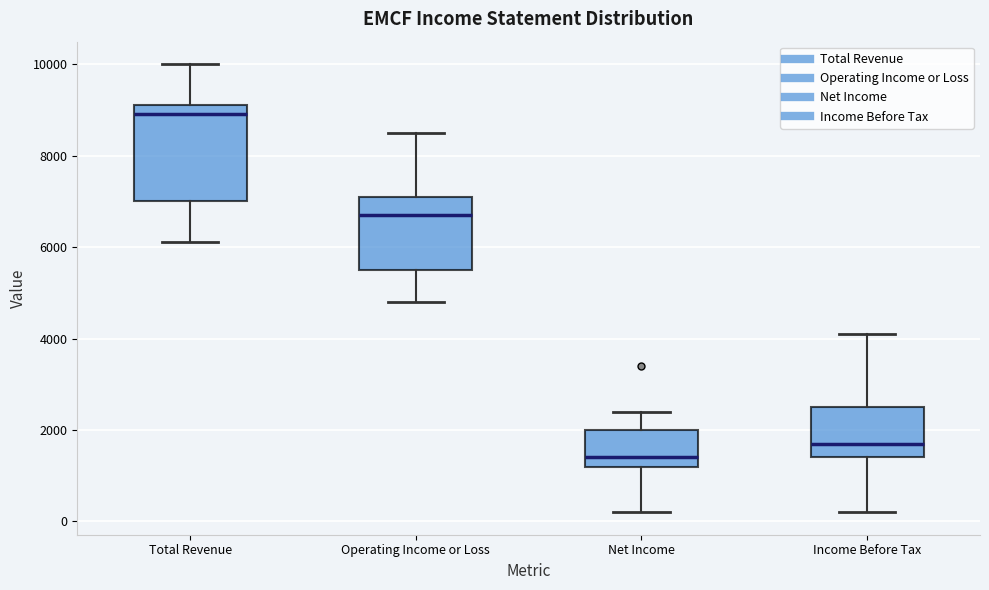

Where is the upper edge of the box for Net Income on the y-axis? The values are not printed on the chart, so give them approximately, as read against the axis.

2000